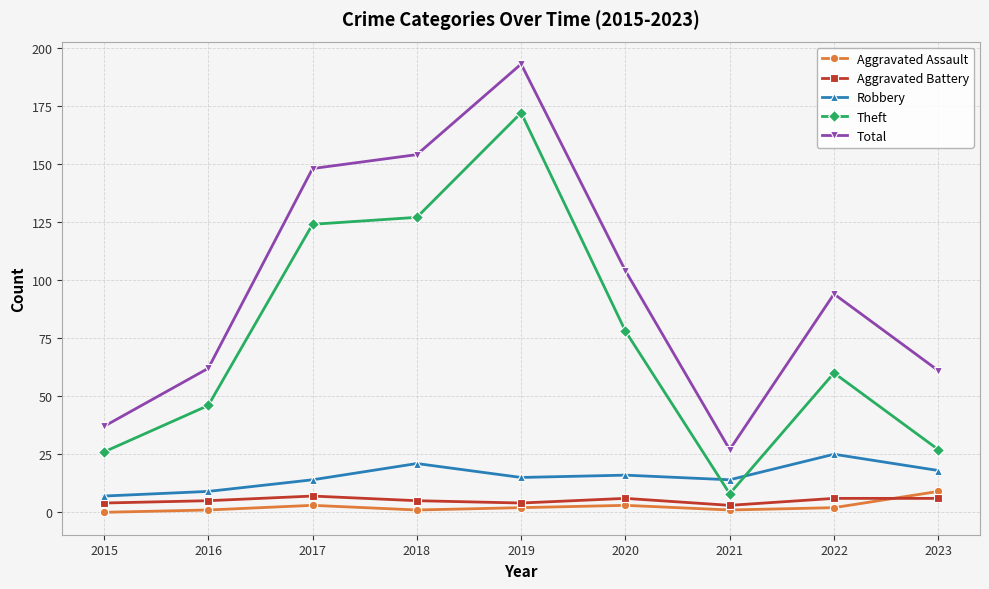

How many lines are shown in the chart?

5